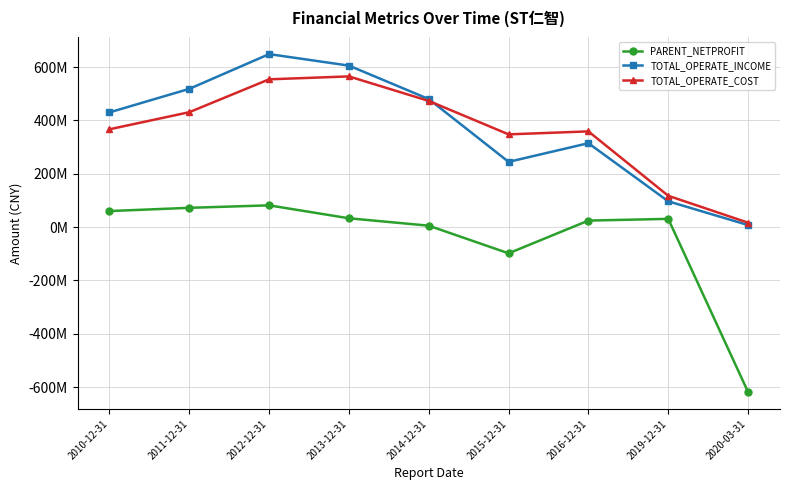

The value of TOTAL_OPERATE_COST at 2015-12-31 is 517456209.0. True or false?

False